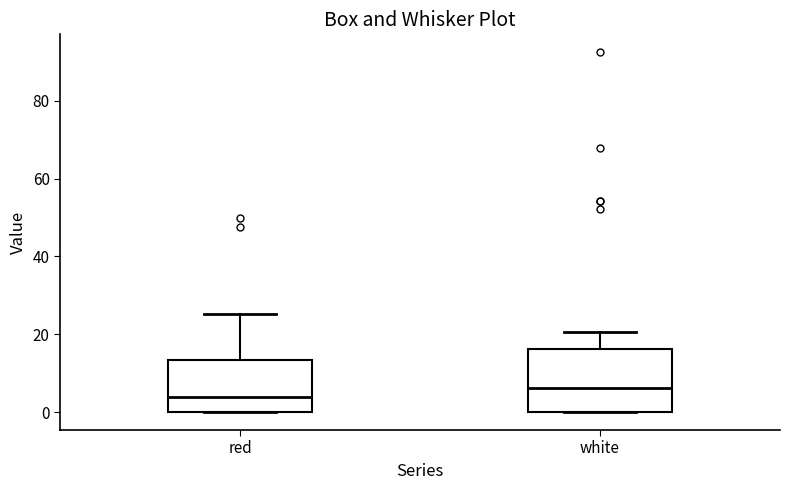

Reading left to right, read every box against the y-axis: the position of its median line, the range the box covers, and the ends of its whiskers. The values are not printed on the chart, so give them approximately, as read against the axis.

red: median 4, box 0 to 14, whiskers 0 to 26
white: median 6, box 0 to 16, whiskers 0 to 20